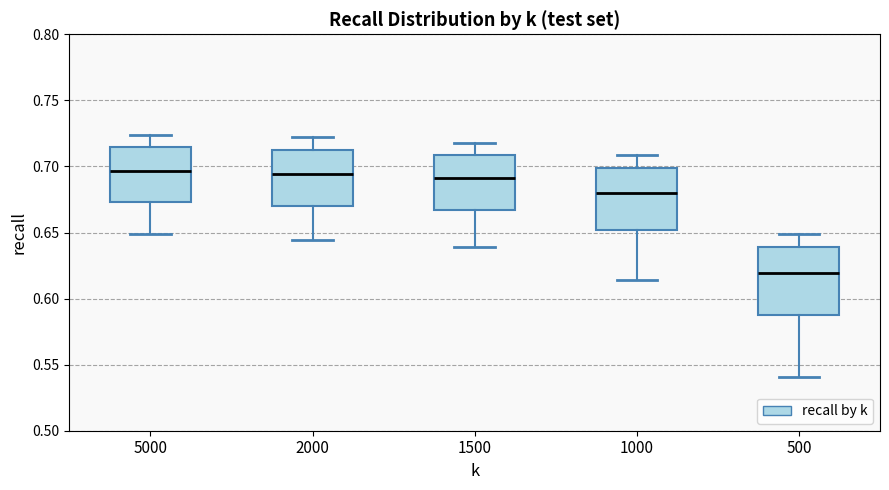

Which box's median line is the lowest?

500